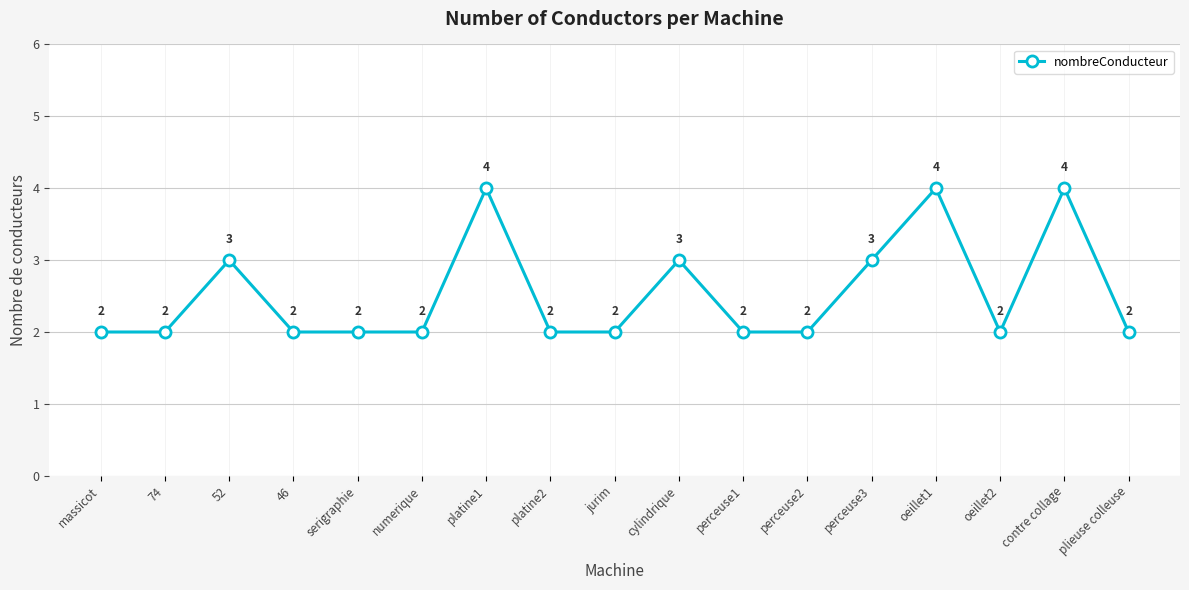

What is the ratio of the value at perceuse3 to the value at 52?

1.0